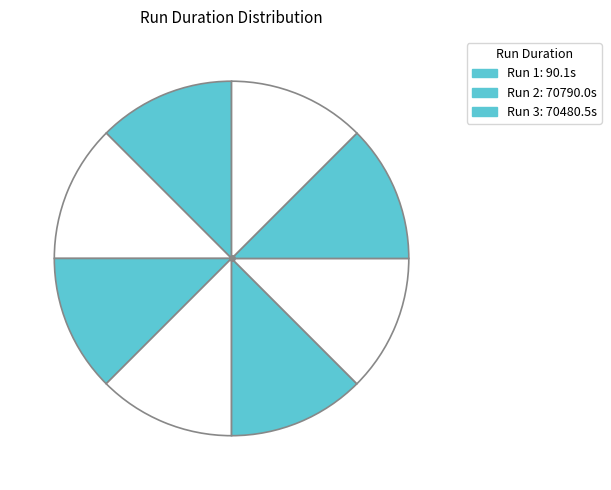

Count the number of slices in the pie.

8